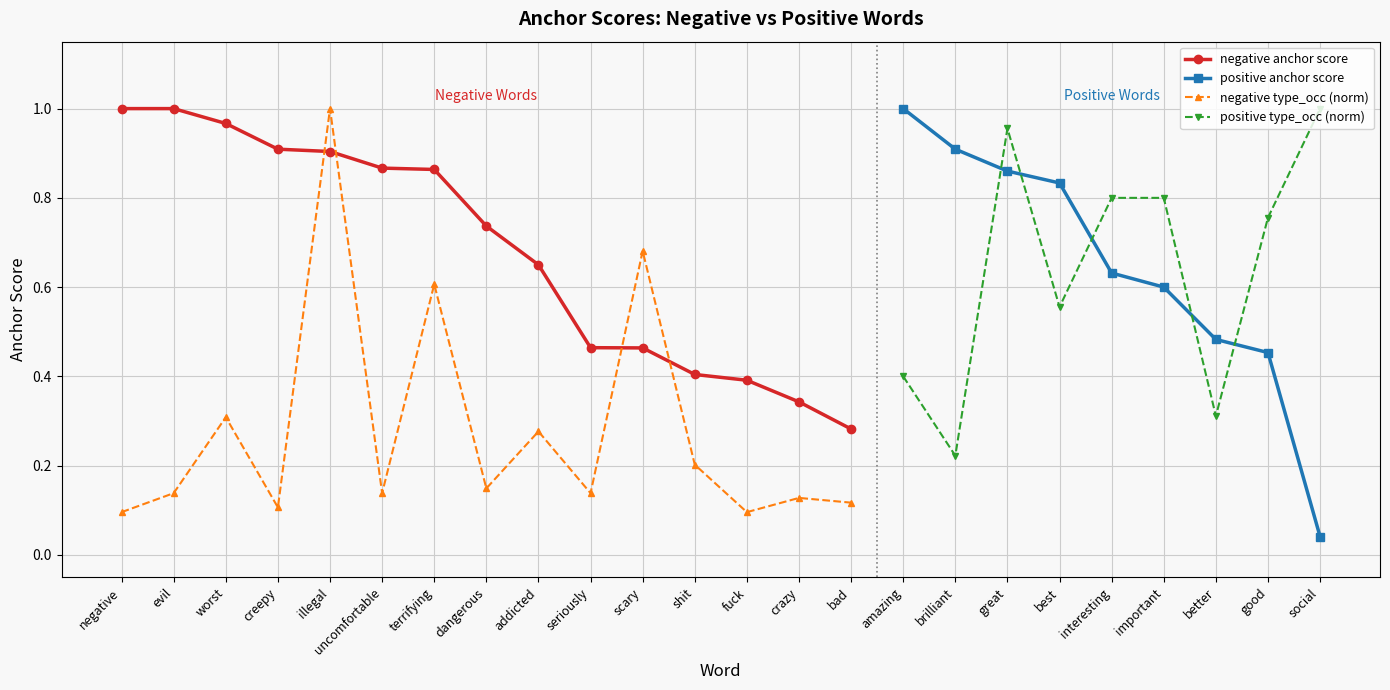

What value does the negative anchor score series have at fuck?

0.4